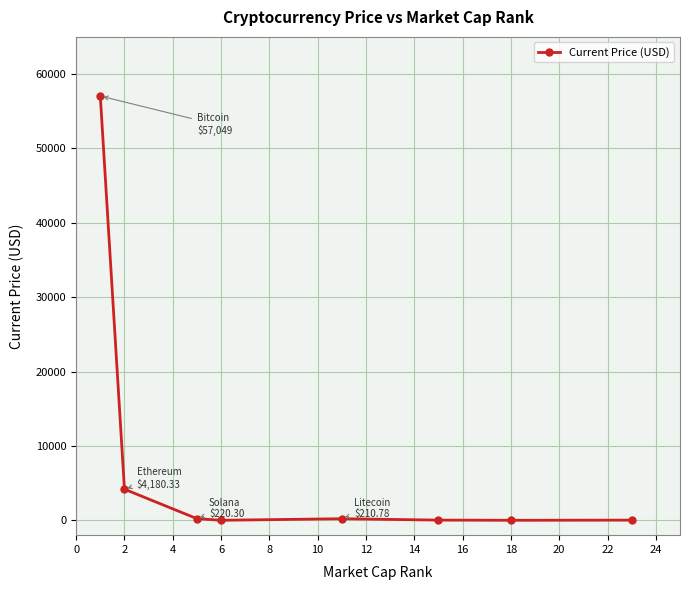

How many values exceed 210?

4